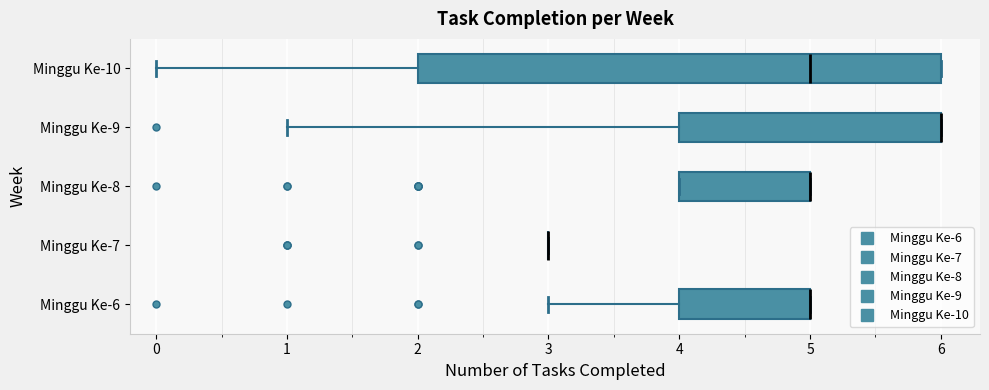

Reading bottom to top, transcribe this box plot: for each box, give where its median line is, the range the box spans, and where its two whiskers end, as read against the x-axis. The values are not printed on the chart, so give them approximately, as read against the axis.

Minggu Ke-6: median 5 (drawn on the box's right edge), box 4 to 5, whiskers 3 to 5
Minggu Ke-7: box collapsed to a line at 3, whiskers 3 to 3
Minggu Ke-8: median 5 (drawn on the box's right edge), box 4 to 5, whiskers 4 to 5
Minggu Ke-9: median 6 (drawn on the box's right edge), box 4 to 6, whiskers 1 to 6
Minggu Ke-10: median 5, box 2 to 6, whiskers 0 to 6